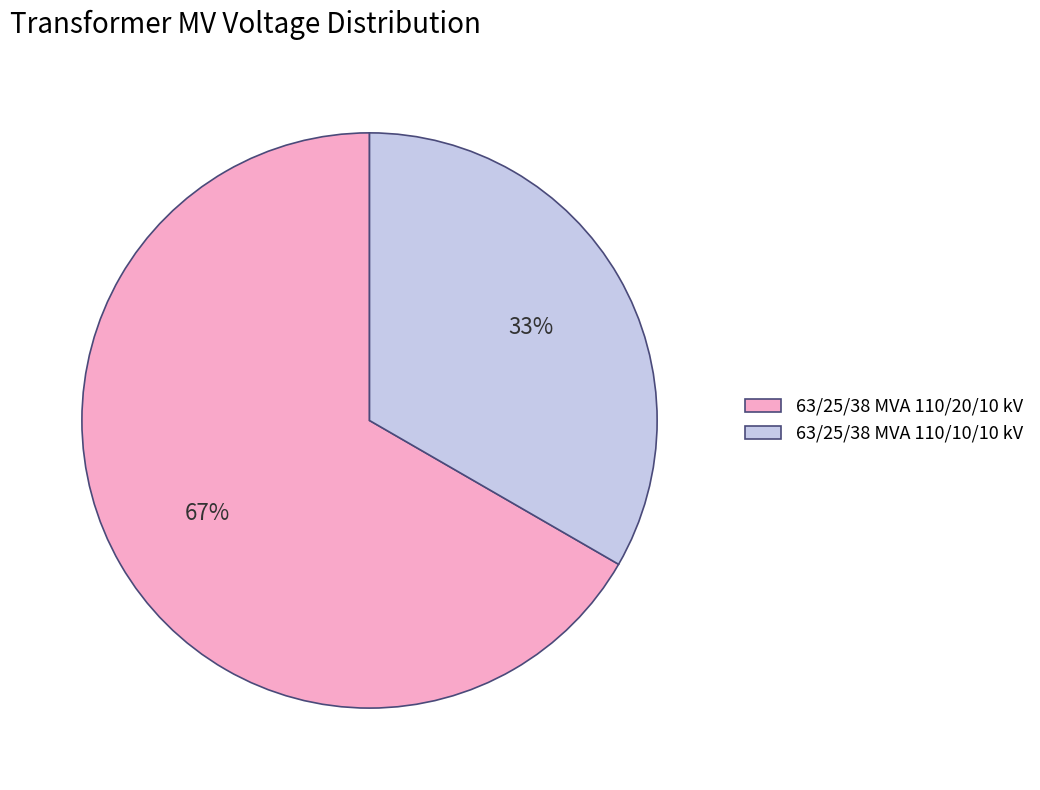

Approximately how many times larger is the value at 63/25/38 MVA 110/10/10 kV compared to 63/25/38 MVA 110/20/10 kV?

0.5